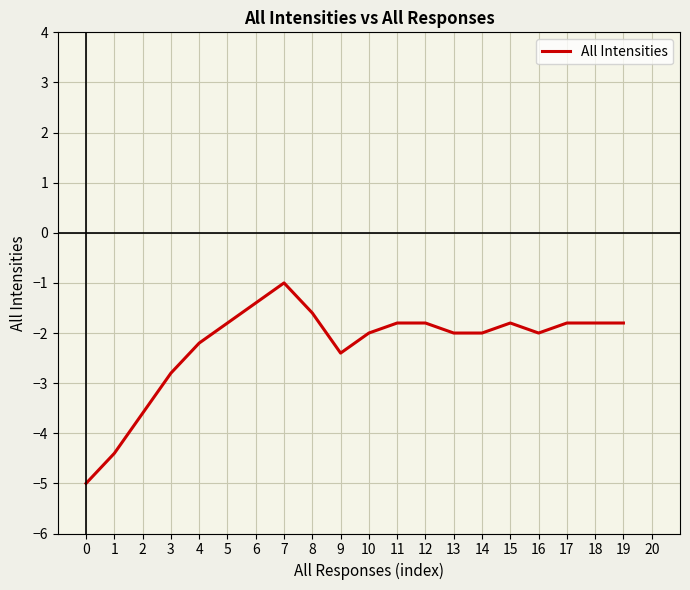

Where is the first local maximum?

7